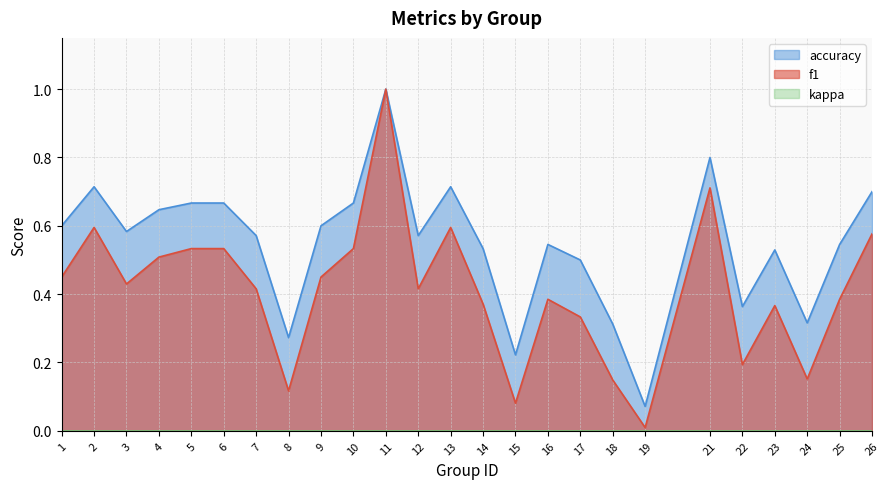

Does the chart have visible grid lines?

Yes